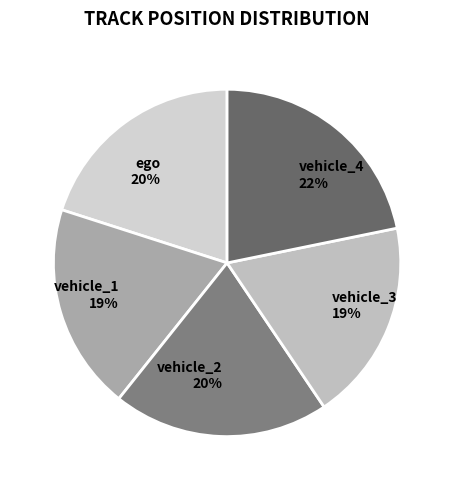

Count the number of slices in the pie.

5